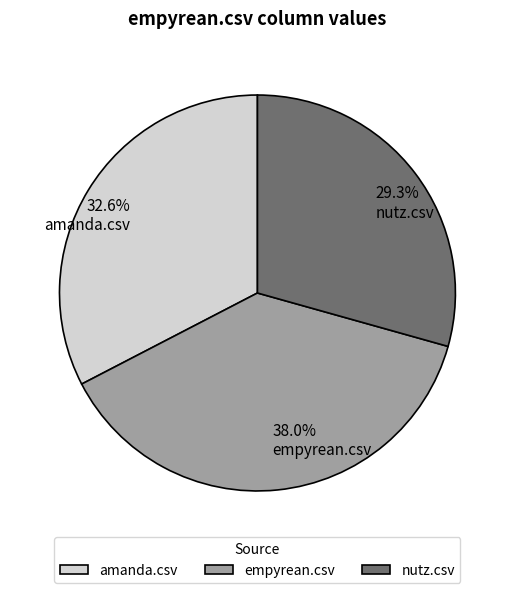

Is it true that empyrean.csv is 31% of the pie?

False